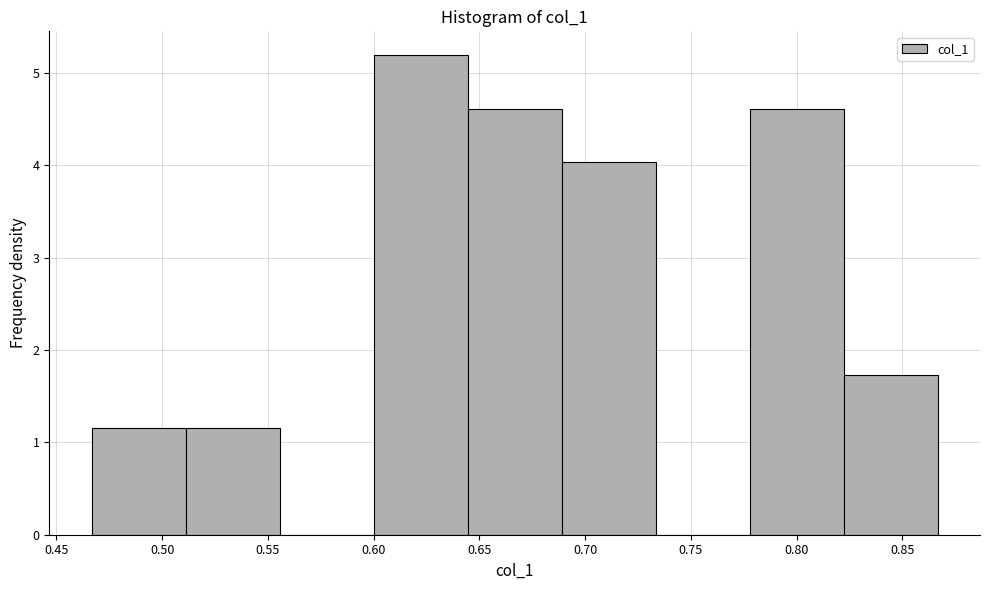

What is the height of the bar covering 0.645 to 0.690 on the x-axis? Neither the bar edges nor the heights are printed on the chart, so give them approximately, as read against the axes.

4.6